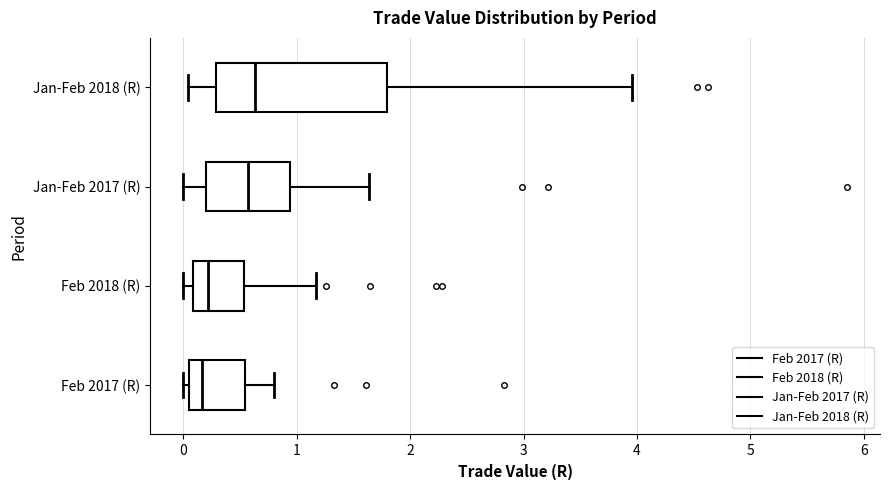

Reading bottom to top, transcribe this box plot: for each box, give where its median line is, the range the box spans, and where its two whiskers end, as read against the x-axis. The values are not printed on the chart, so give them approximately, as read against the axis.

Feb 2017 (R): median 0.2, box 0.1 to 0.5, whiskers 0.0 to 0.8
Feb 2018 (R): median 0.2, box 0.1 to 0.5, whiskers 0.0 to 1.2
Jan-Feb 2017 (R): median 0.6, box 0.2 to 0.9, whiskers 0.0 to 1.6
Jan-Feb 2018 (R): median 0.6, box 0.3 to 1.8, whiskers 0.0 to 4.0